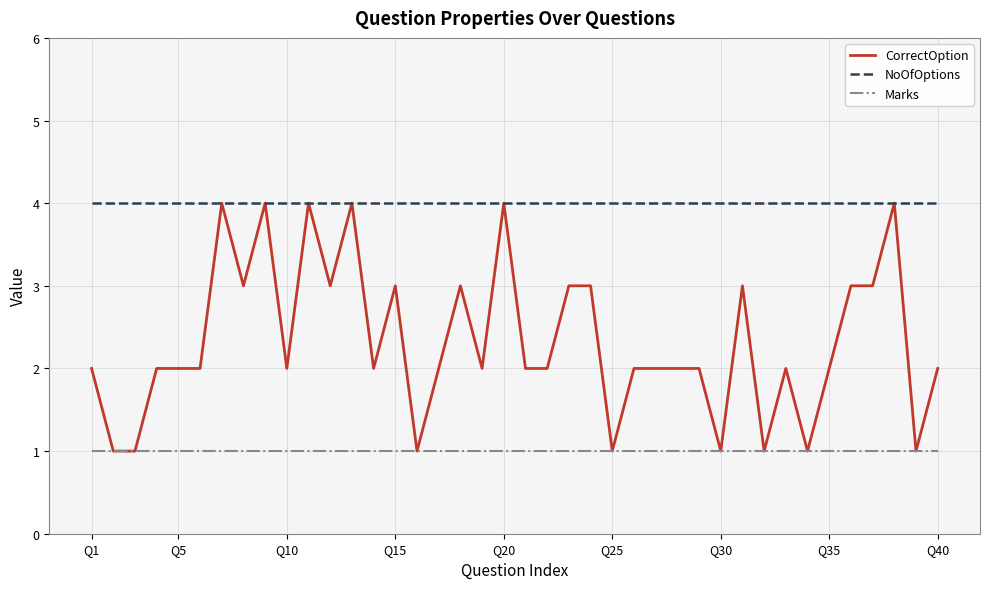

What is the maximum value shown in the chart?

4